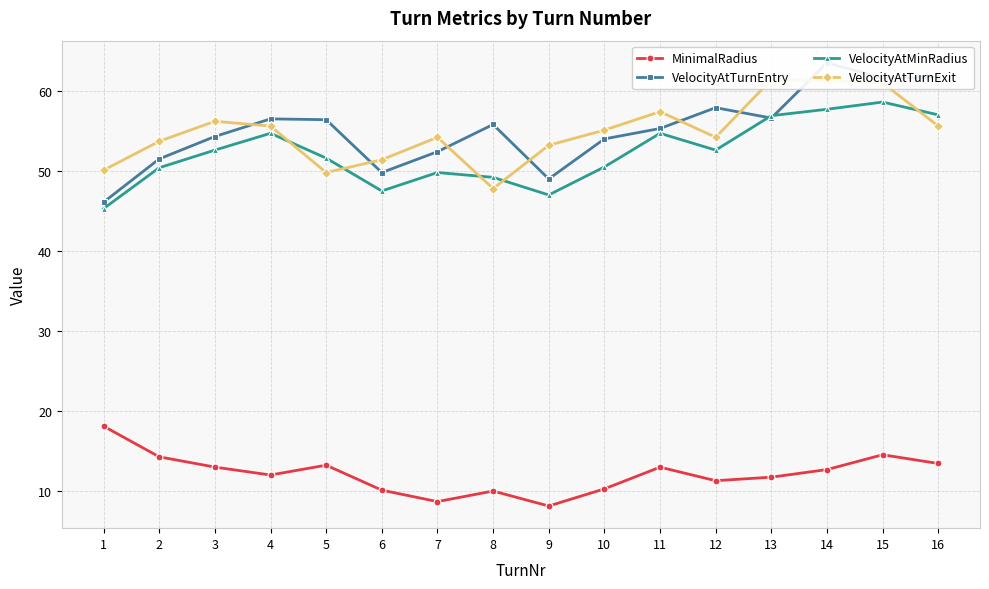

Is the value of VelocityAtTurnEntry at 16 greater than the value of MinimalRadius at 4?

Yes